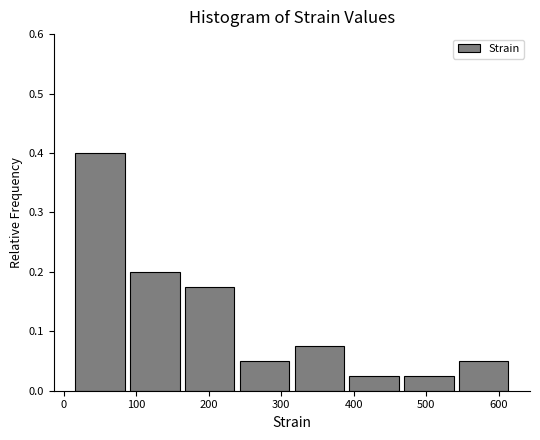

Reading left to right, transcribe this chart: for each bar, give the range it covers on the x-axis and its height. Neither the bar edges nor the heights are printed on the chart, so give them approximately, as read against the axes.

20 to 90: 0.40
90 to 170: 0.20
170 to 240: 0.18
240 to 320: 0.05
320 to 390: 0.08
390 to 470: 0.03
470 to 550: 0.03
550 to 620: 0.05